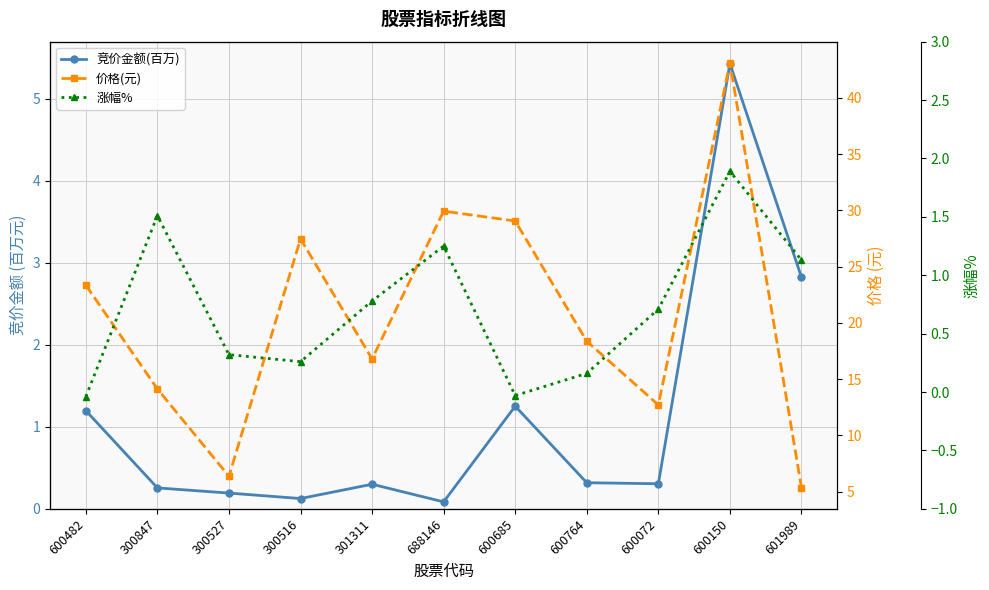

What is the total value across all series at 300527?

6.9